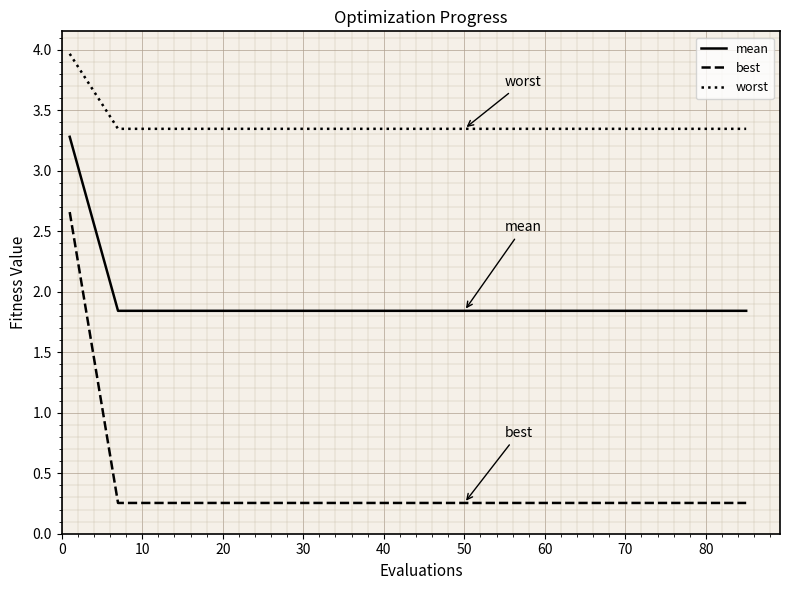

List the series in order of their peak value, highest first.

worst, mean, best